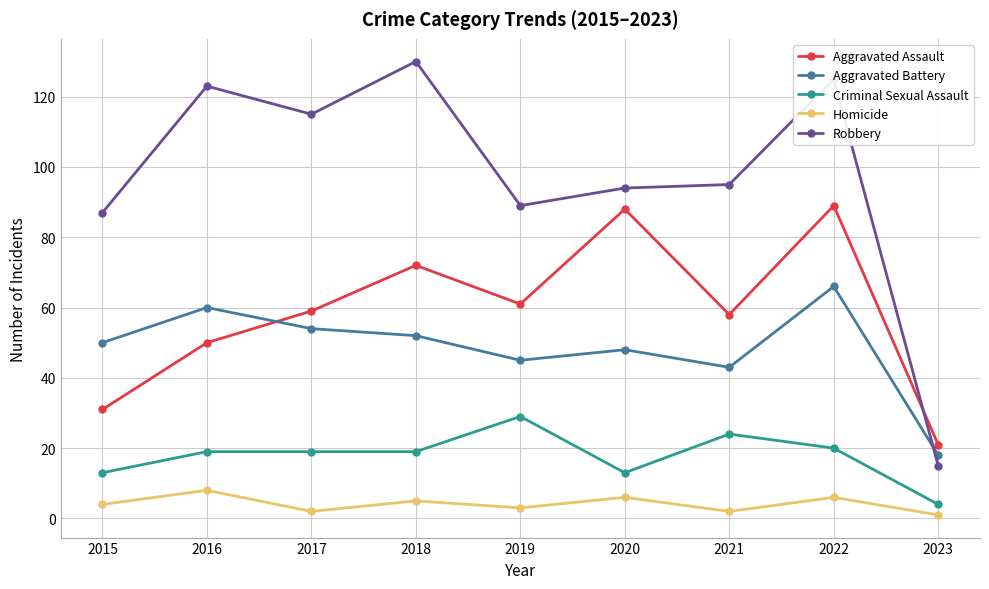

True or false: Aggravated Battery has a value of 50 at 2015.

True